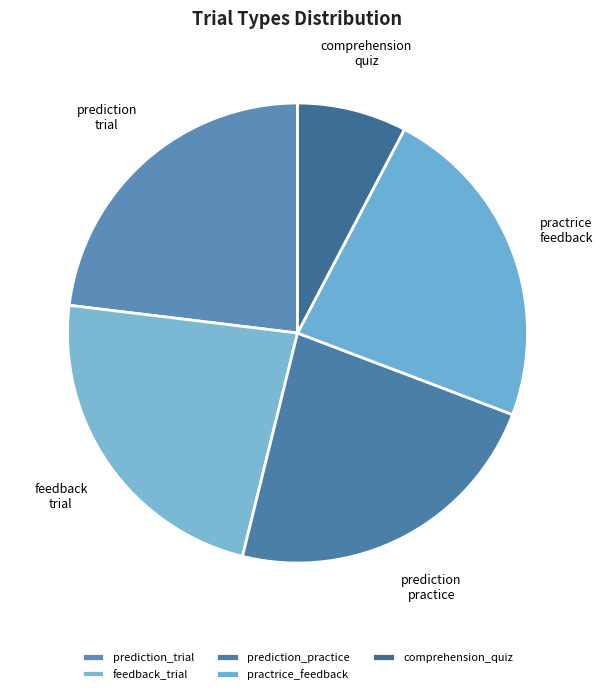

Which category has the smallest portion of the pie?

comprehension_quiz